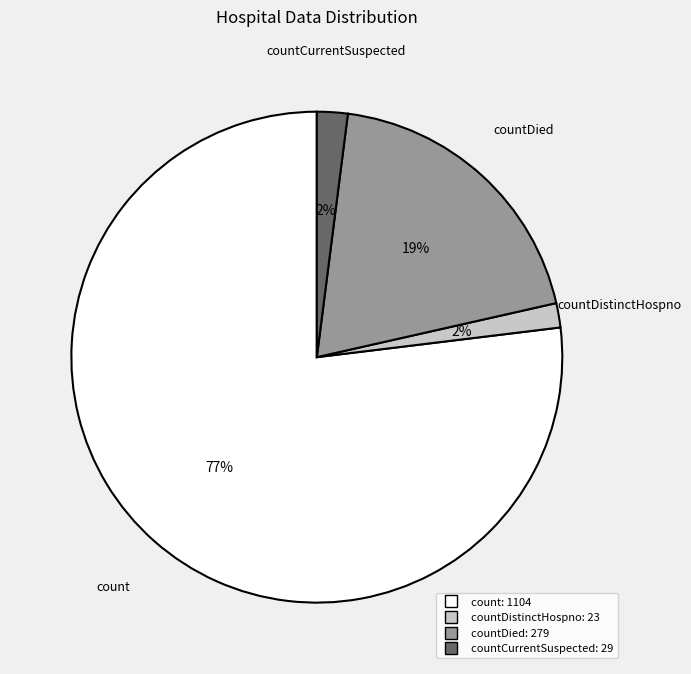

To the nearest percent, what is the average slice percentage?

25%